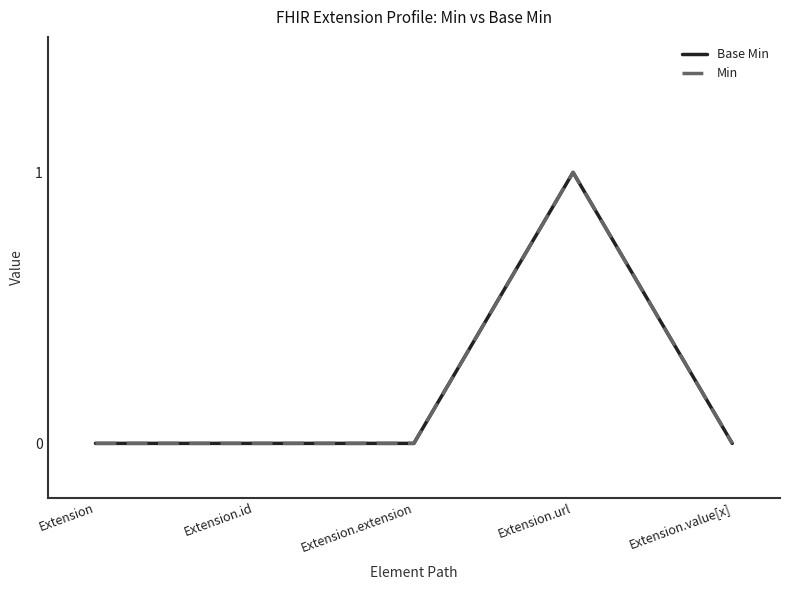

At Extension.extension, list the series in order from smallest to largest.

Base Min, Min